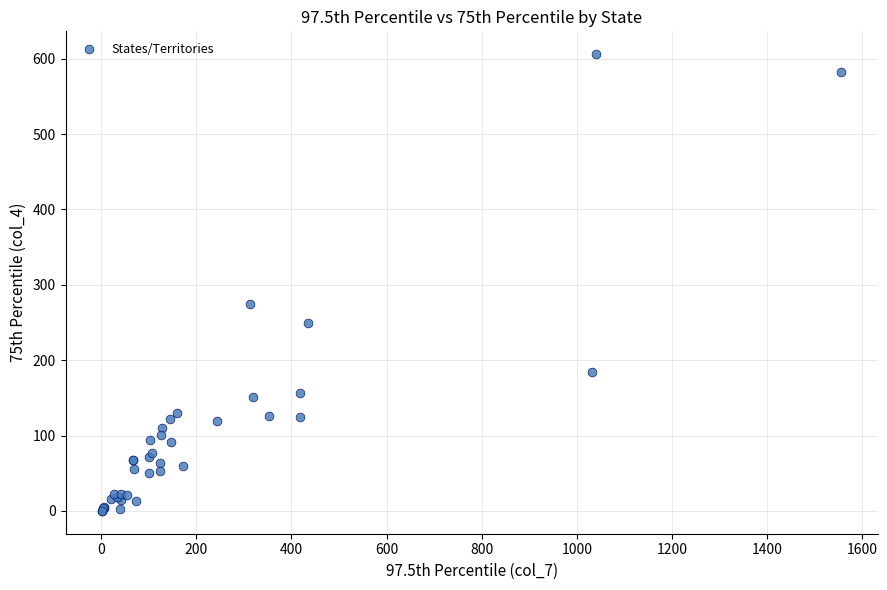

What Y value in the scatter plot is closest to 303?

275